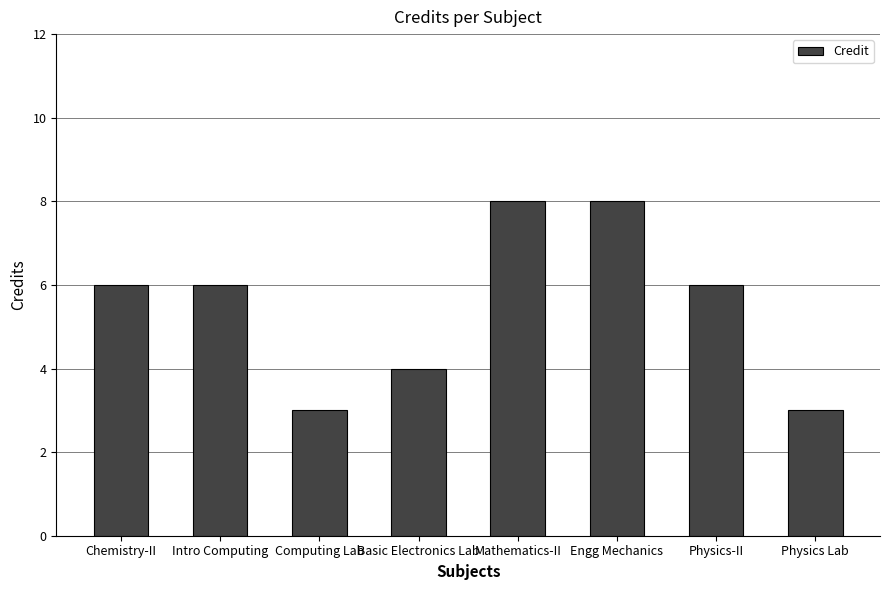

What is the greatest value displayed?

8